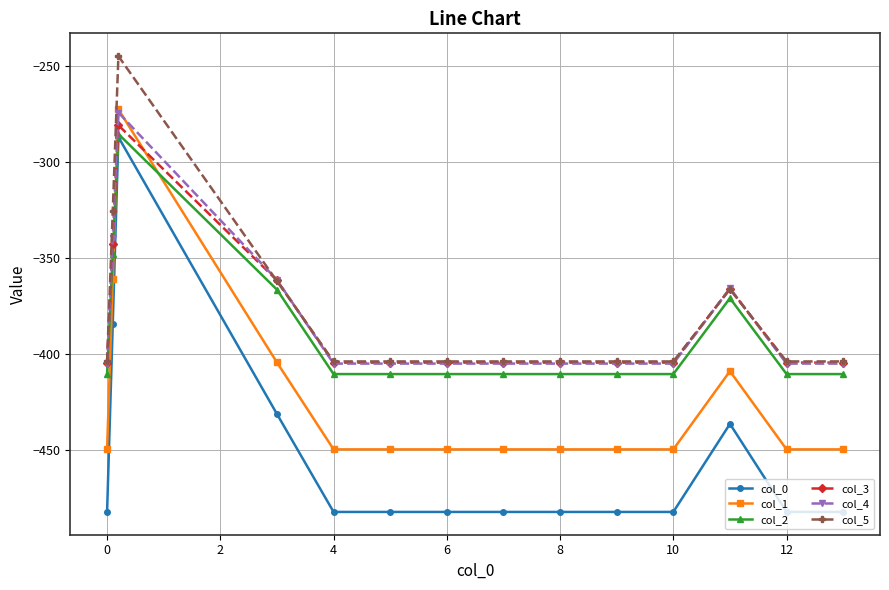

What is the value of the col_1 point at the 11th from the left?

-449.5